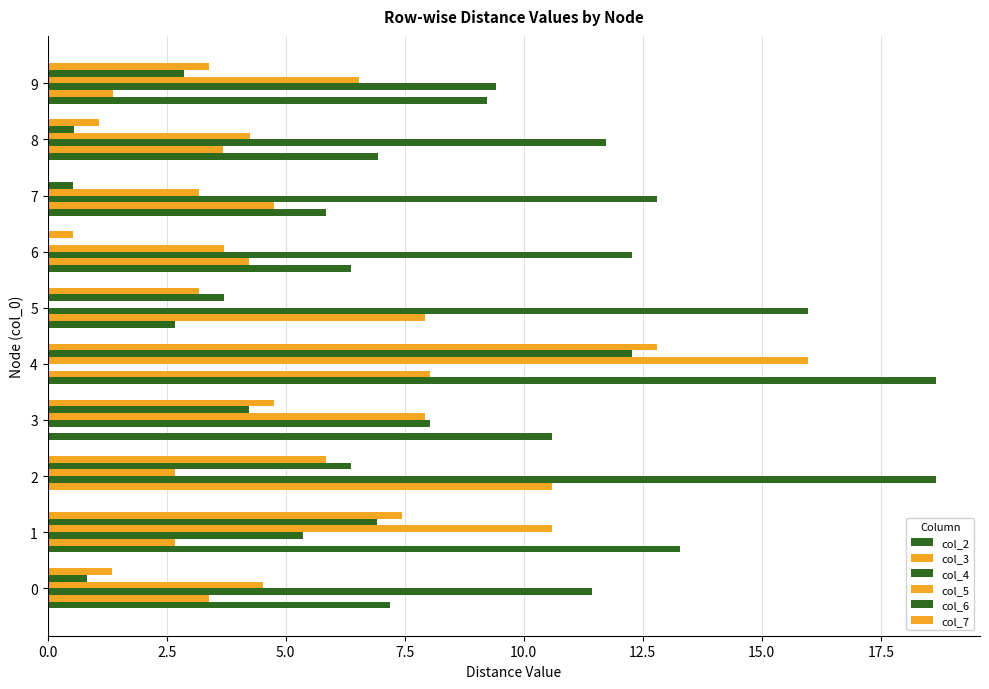

Count the number of data series in this chart.

6